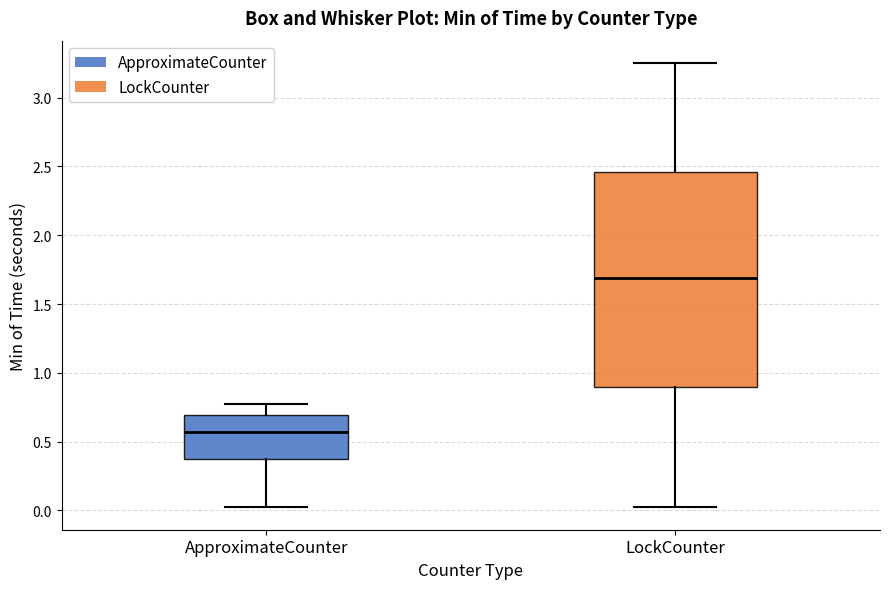

Which box has the lowest median line?

ApproximateCounter